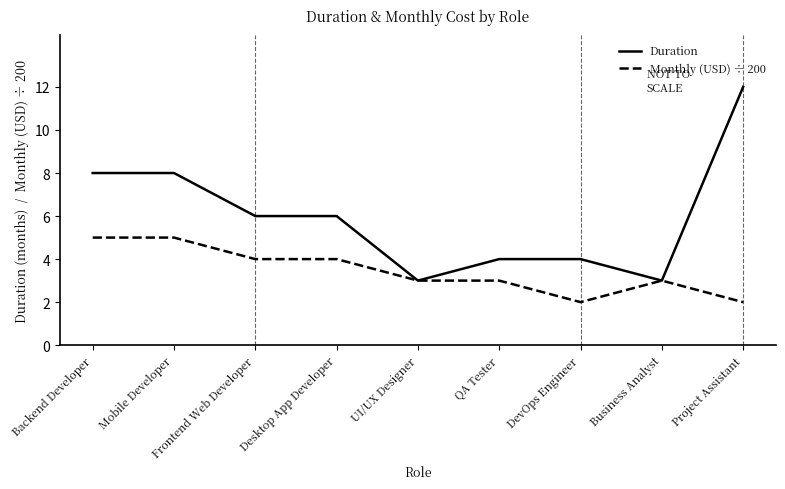

What position from the left is Mobile Developer?

2